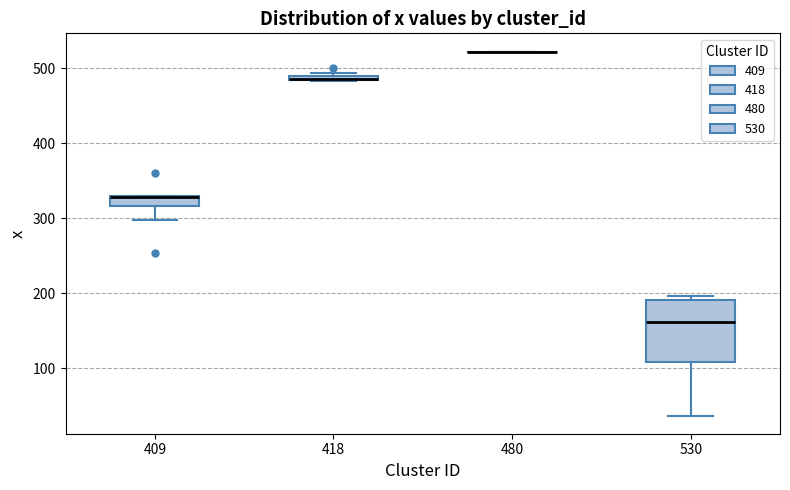

Which box is the tallest, from its lower edge to its upper edge?

530